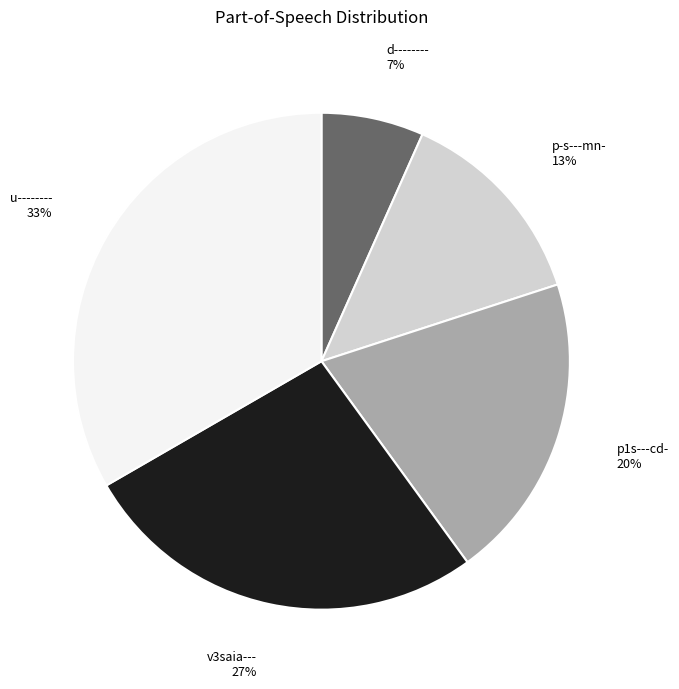

How many segments does this pie chart have?

5